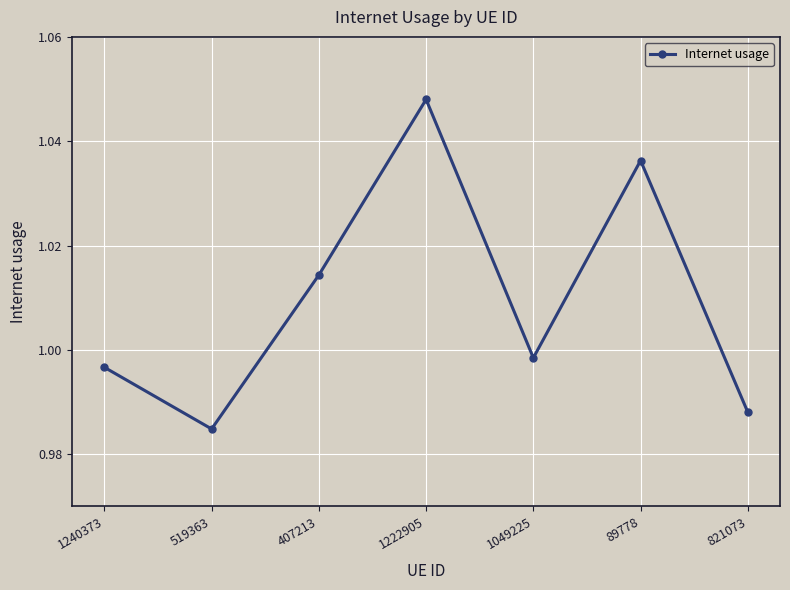

How many points are lower than both their immediate neighbors (excluding endpoints)?

2